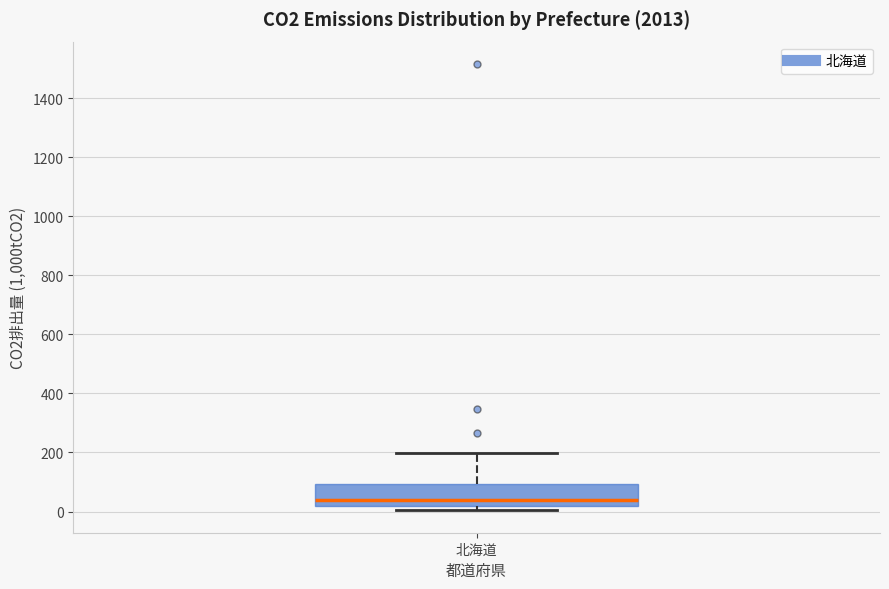

Read this box plot against the y-axis: the position of the median line, the range covered by the box, and the ends of both whiskers. The values are not printed on the chart, so give them approximately, as read against the axis.

median 40, box 20 to 100, whiskers 0 to 200